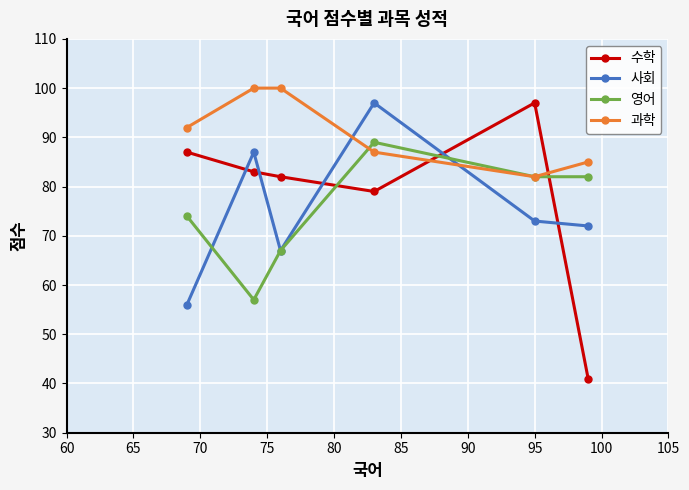

Does the chart display data point markers on the line(s)?

Yes